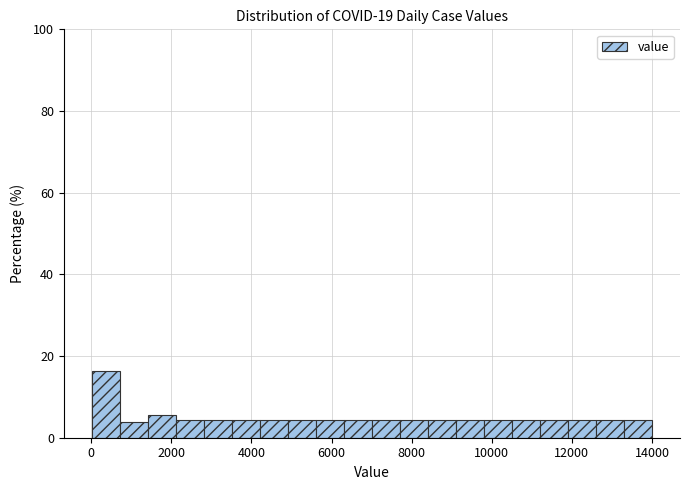

Read against the x-axis, roughly where is the centre of the tallest bar?

400